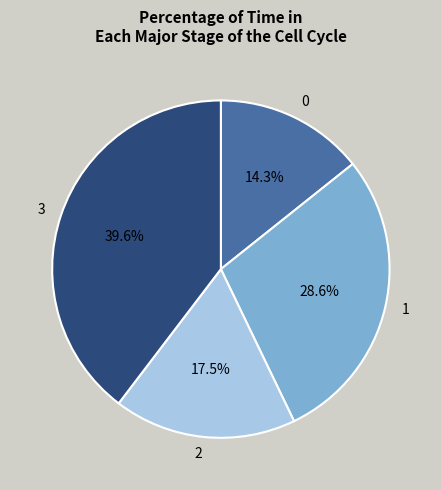

To the nearest percent, what is the combined percentage of 0 and 2?

32%